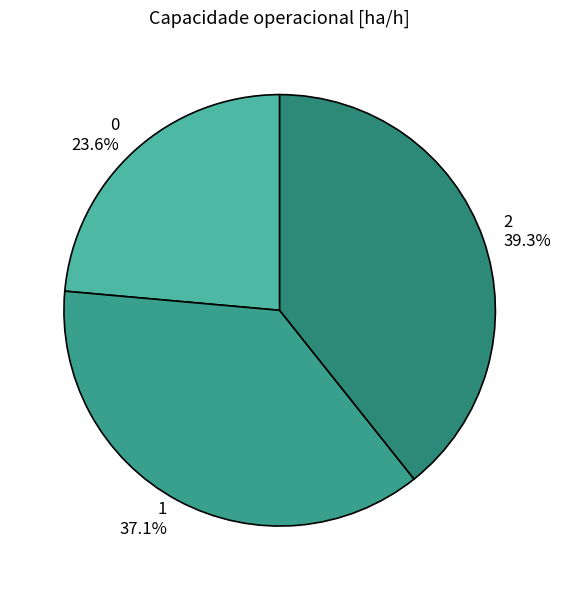

Is there a majority slice in this chart?

No